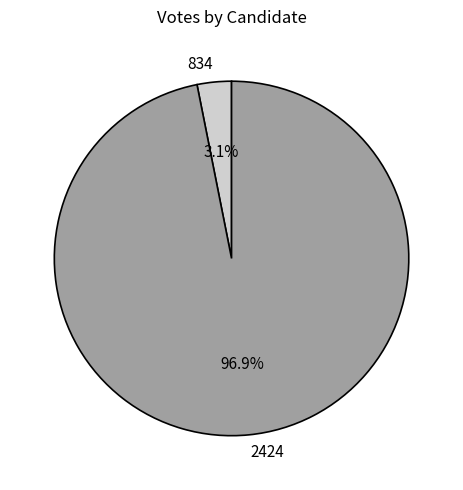

True or false: 2424 accounts for 97% of the total.

True